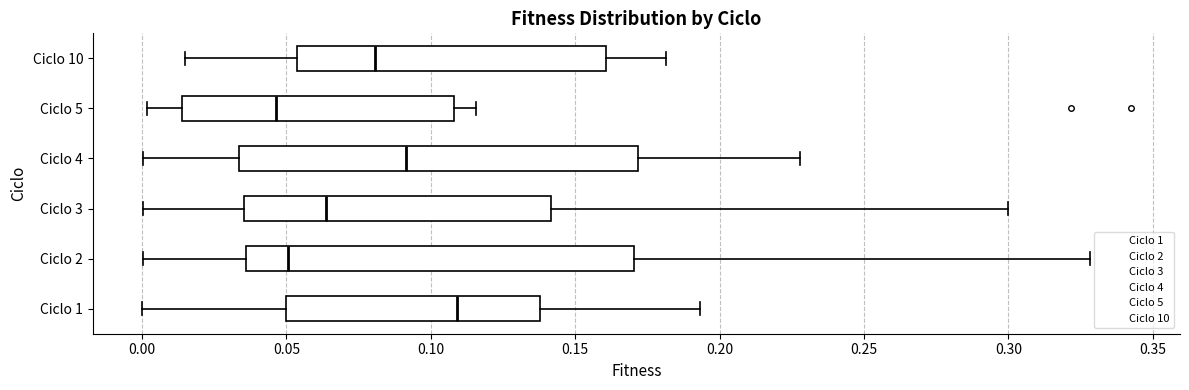

Where does the right whisker of the box for Ciclo 10 end on the x-axis? The values are not printed on the chart, so give them approximately, as read against the axis.

0.180